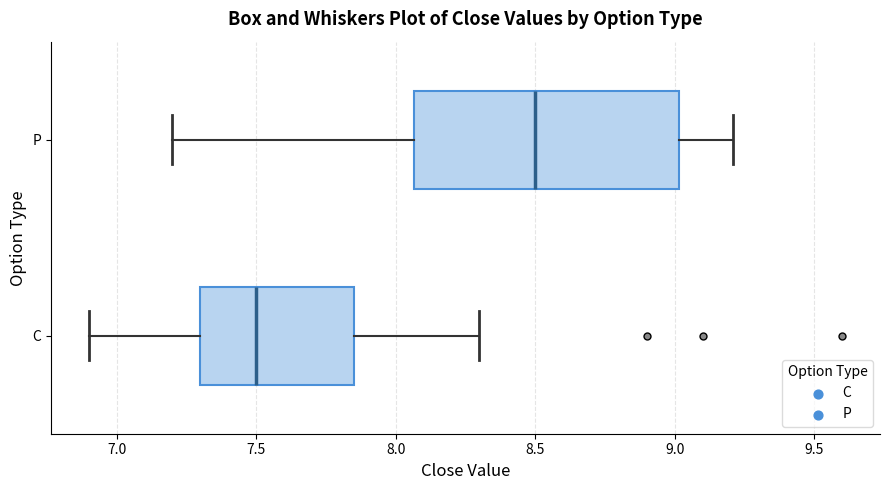

Reading bottom to top, read every box against the x-axis: the position of its median line, the range the box covers, and the ends of its whiskers. The values are not printed on the chart, so give them approximately, as read against the axis.

C: median 7.50, box 7.30 to 7.85, whiskers 6.90 to 8.30
P: median 8.50, box 8.05 to 9.00, whiskers 7.20 to 9.20